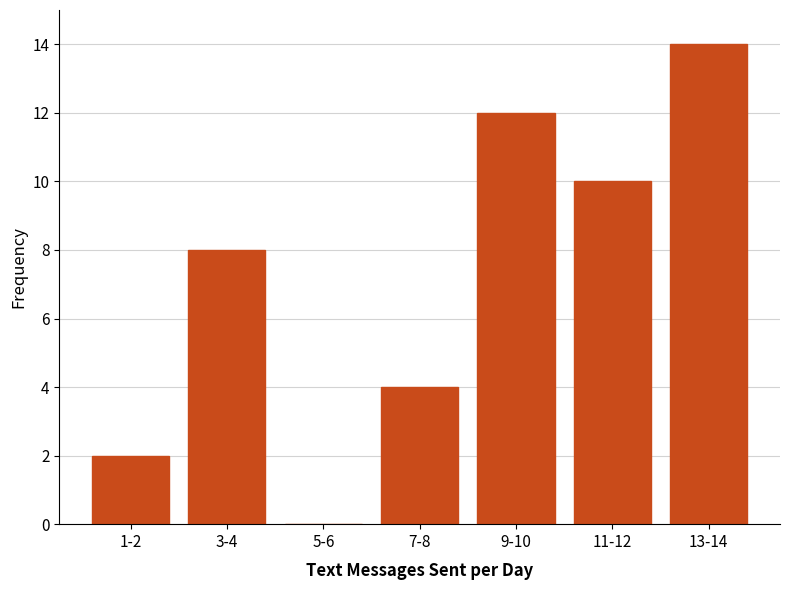

Reading left to right, what are all the values shown in this chart?

1-2=2	3-4=8	5-6=0	7-8=4	9-10=12	11-12=10	13-14=14